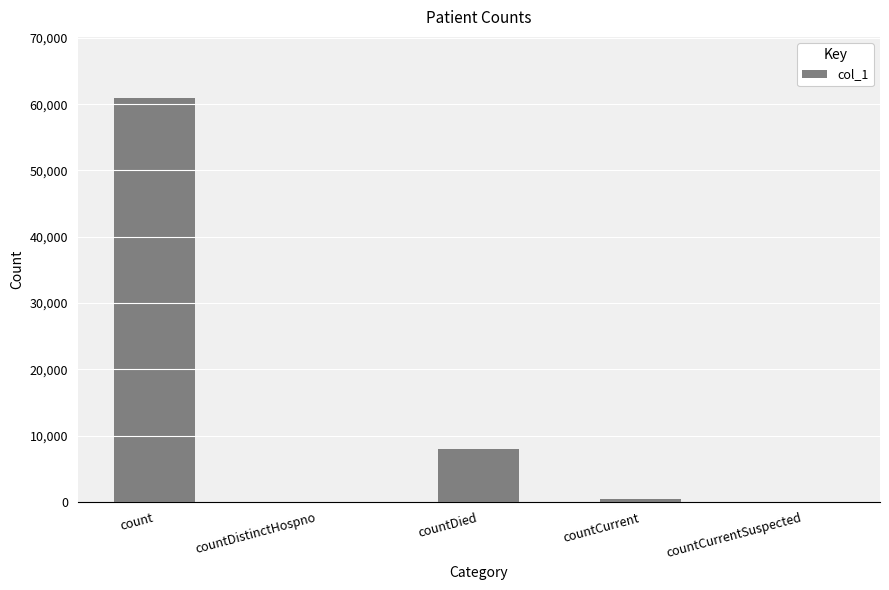

Which label corresponds to the largest value in the chart?

count